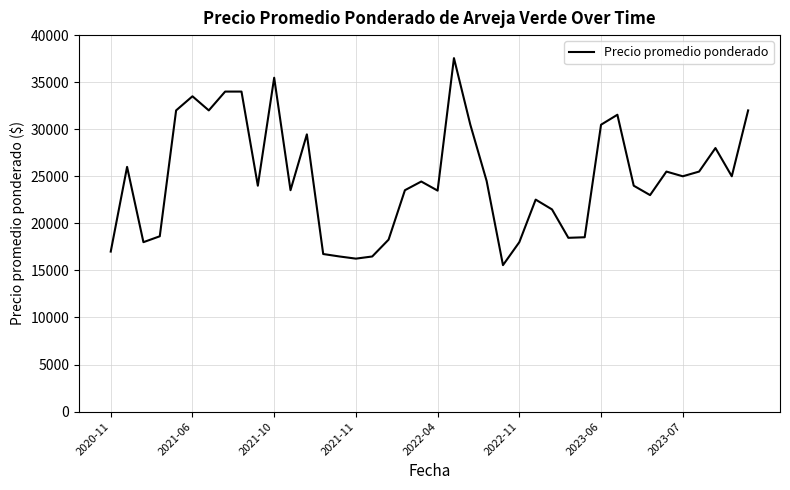

What is the maximum value shown in the chart?

37556